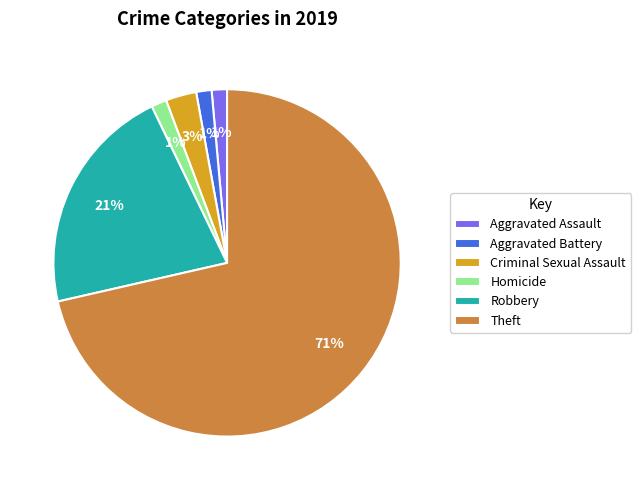

What is the ratio of the value at Robbery to the value at Theft?

0.3